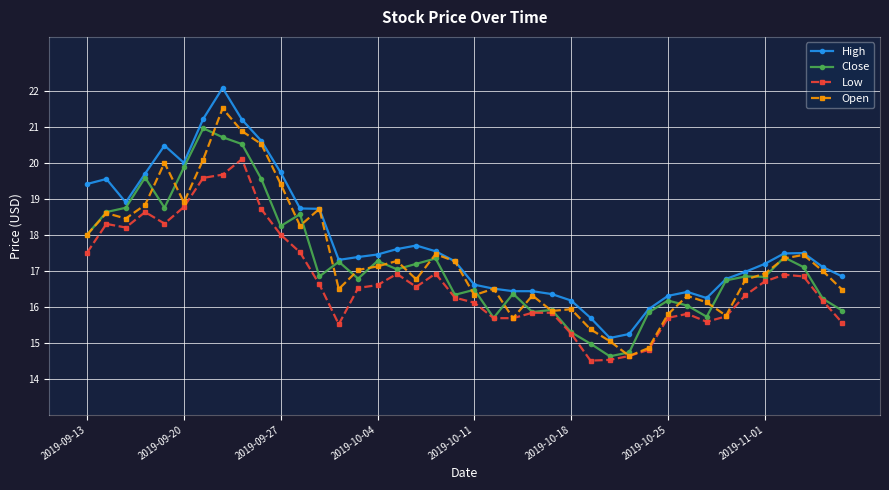

What is the value of the Low point at the 31st from the left?

15.7